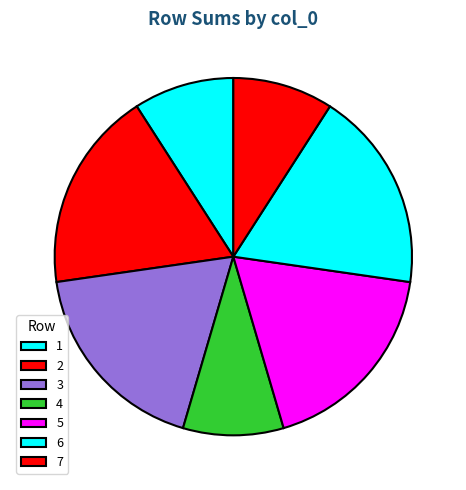

Which slice is the largest?

1